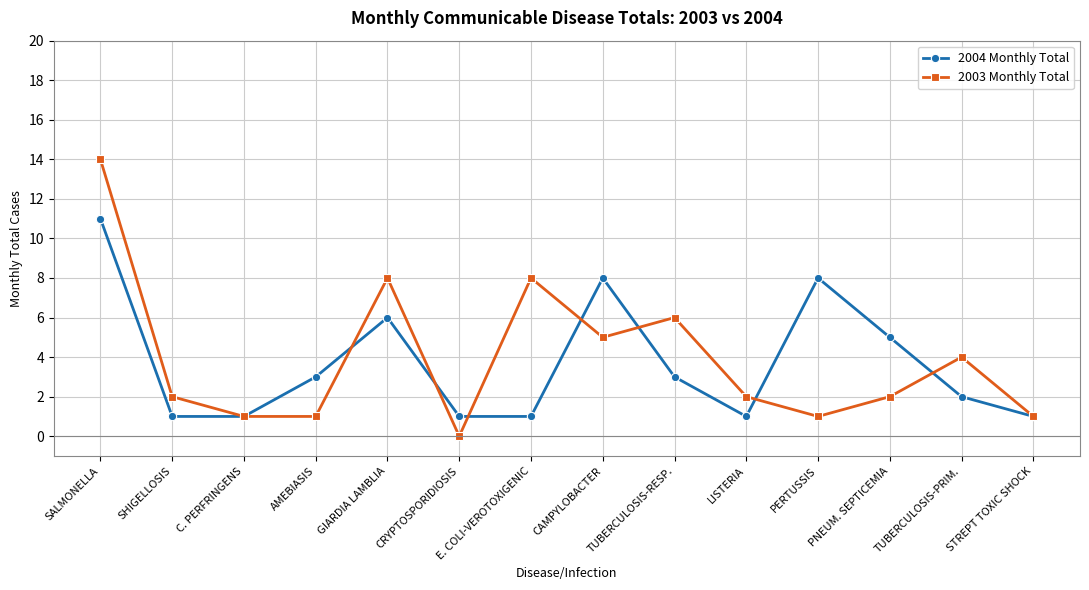

Which series has the widest spread of values?

2003 Monthly Total